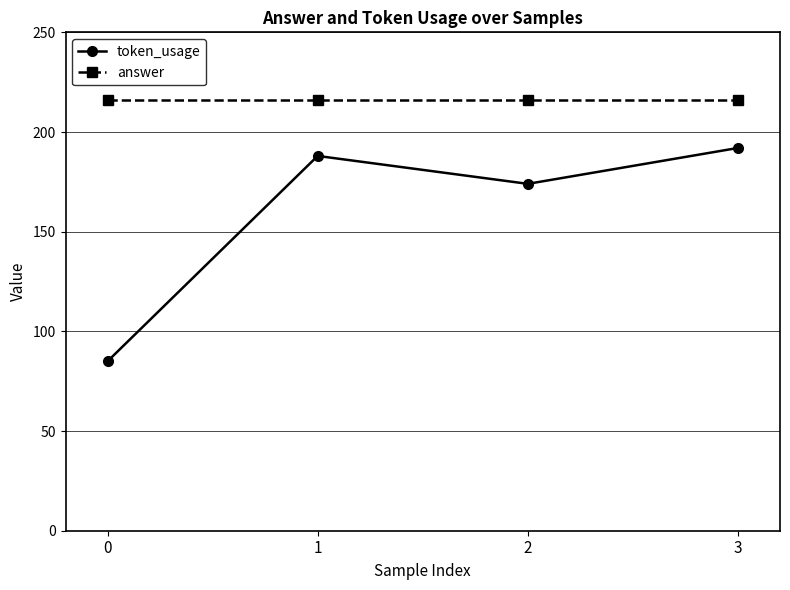

True or false: answer and token_usage cross at least once.

False